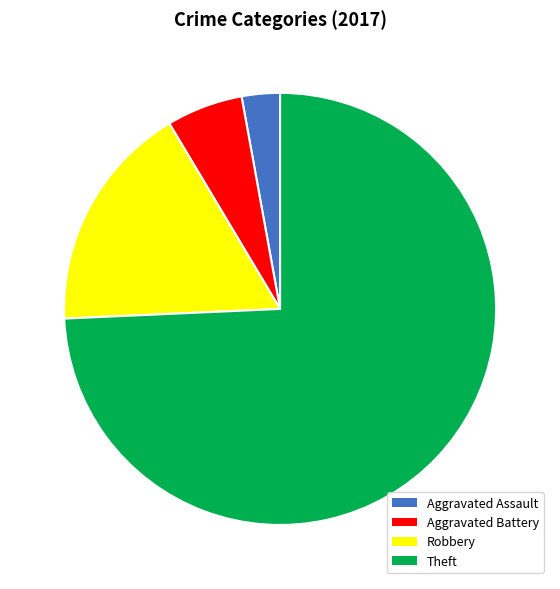

Is the sum of Theft and Aggravated Assault greater than half?

Yes